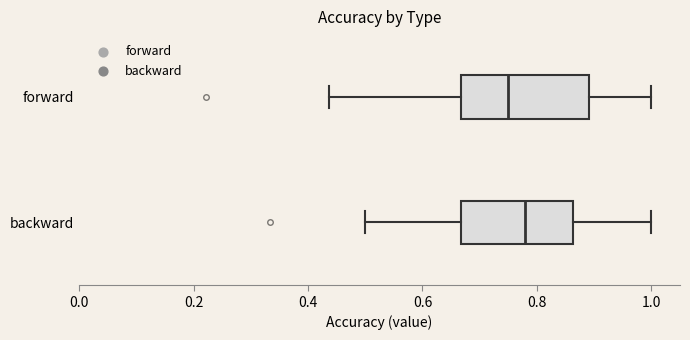

Reading bottom to top, transcribe this box plot: for each box, give where its median line is, the range the box spans, and where its two whiskers end, as read against the x-axis. The values are not printed on the chart, so give them approximately, as read against the axis.

backward: median 0.78, box 0.66 to 0.86, whiskers 0.50 to 1.00
forward: median 0.76, box 0.66 to 0.90, whiskers 0.44 to 1.00